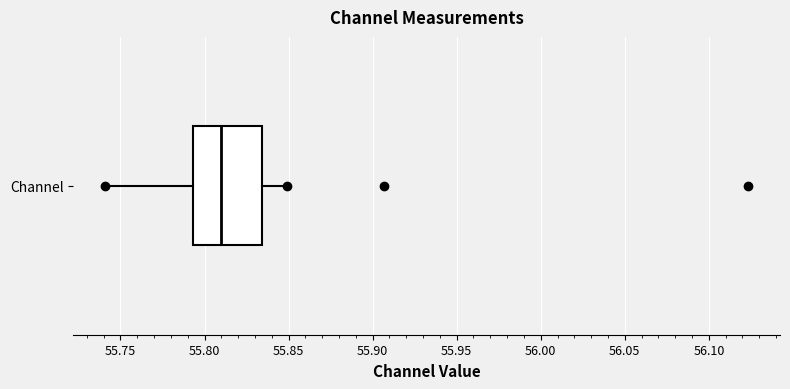

Transcribe this box plot: give where the median line is, the range the box spans, and where the two whiskers end, as read against the x-axis. The values are not printed on the chart, so give them approximately, as read against the axis.

median 55.810, box 55.795 to 55.835, whiskers 55.740 to 55.850